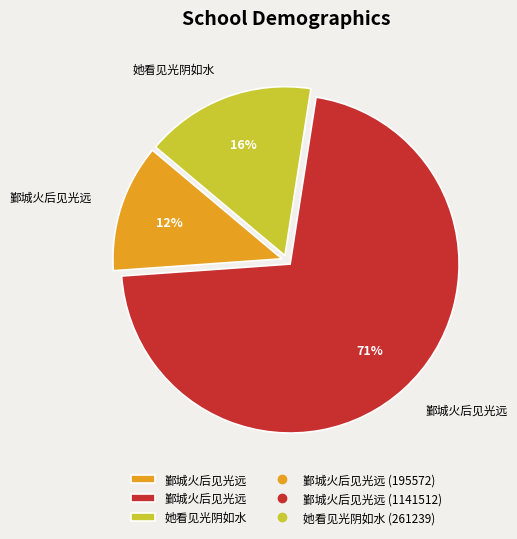

To the nearest percent, what is the average slice percentage?

33%